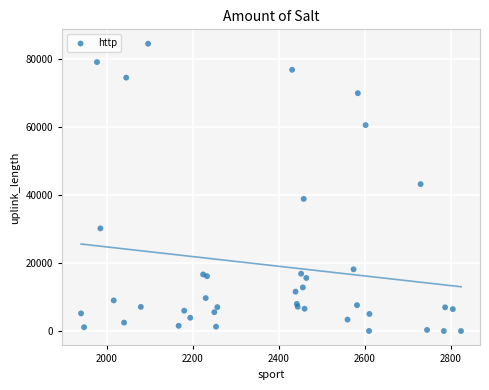

What Y value in the scatter plot is closest to 42296?

43252